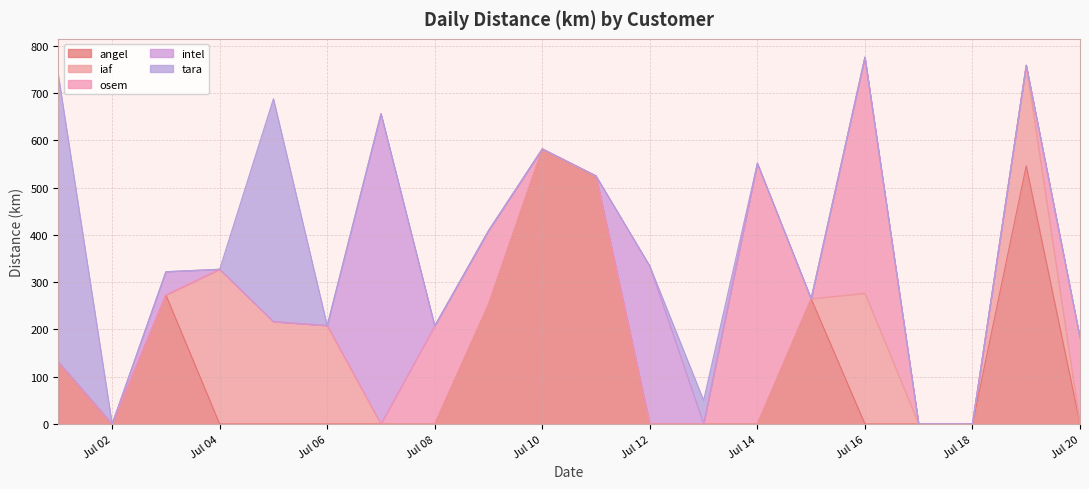

Where do tara and intel first cross each other?

2015-07-12 and 2015-07-13